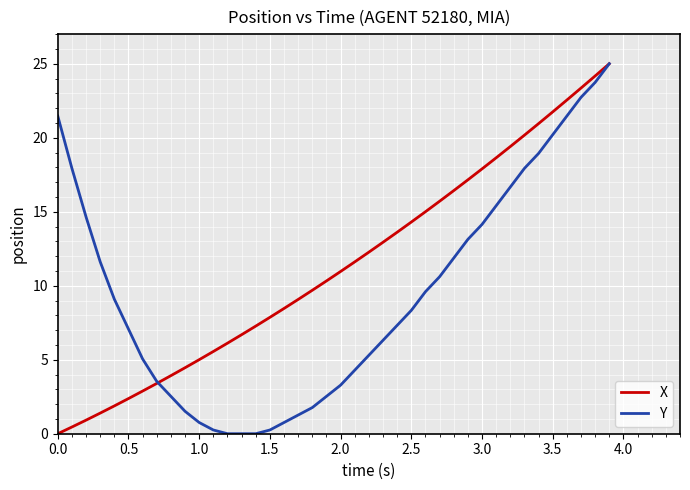

True or false: X and Y cross at least once.

True